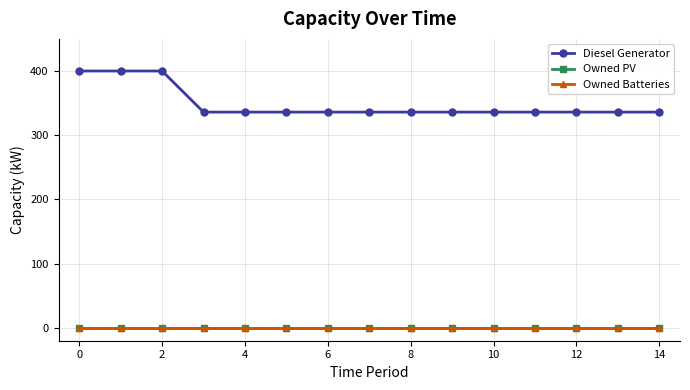

List the series in order of their peak value, lowest first.

Owned PV, Owned Batteries, Diesel Generator